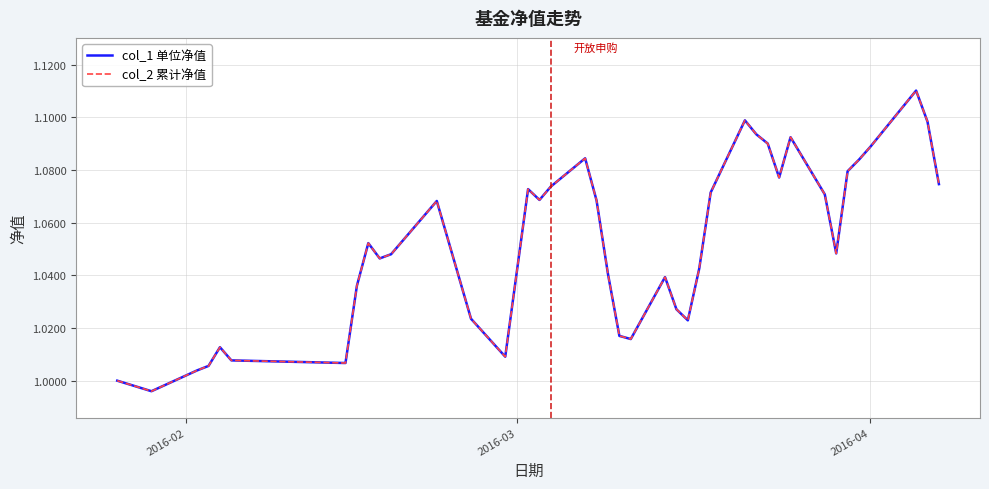

Reading left to right, transcribe all the data shown in this chart.

col_1 单位净值: 1.0	1.0	1.0	1.0	1.0	1.0	1.0	1.0	1.1	1.0	1.0	1.1	1.0	1.0	1.1	1.1	1.1	1.1	1.1	1.0	1.0	1.0	1.0	1.0	1.0	1.0	1.1	1.1	1.1	1.1	1.1	1.1	1.1	1.0	1.1	1.1	1.1	1.1	1.1	1.1
col_2 累计净值: 1.0	1.0	1.0	1.0	1.0	1.0	1.0	1.0	1.1	1.0	1.0	1.1	1.0	1.0	1.1	1.1	1.1	1.1	1.1	1.0	1.0	1.0	1.0	1.0	1.0	1.0	1.1	1.1	1.1	1.1	1.1	1.1	1.1	1.0	1.1	1.1	1.1	1.1	1.1	1.1